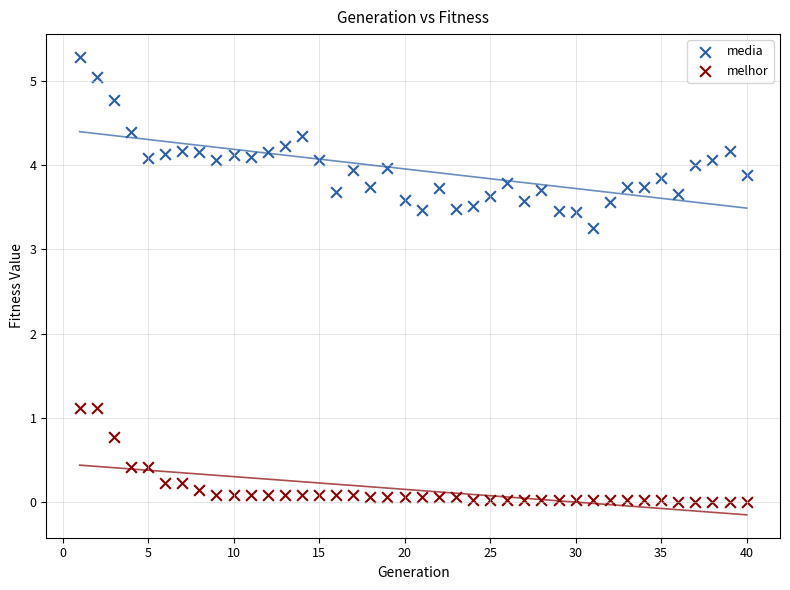

Which series reaches the minimum Y coordinate?

melhor